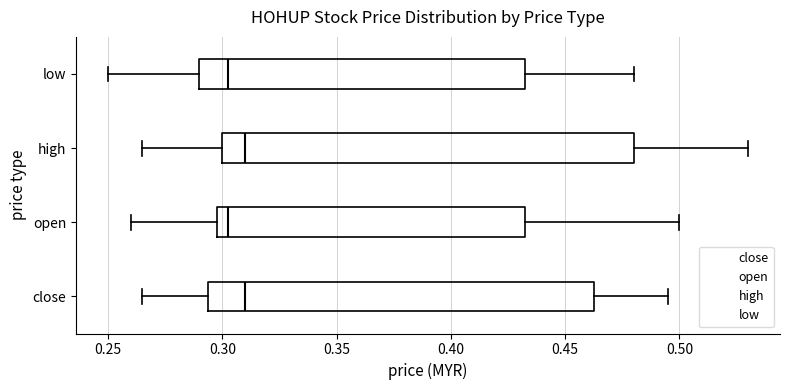

Comparing the boxes themselves (not the whiskers), which one is the widest?

high